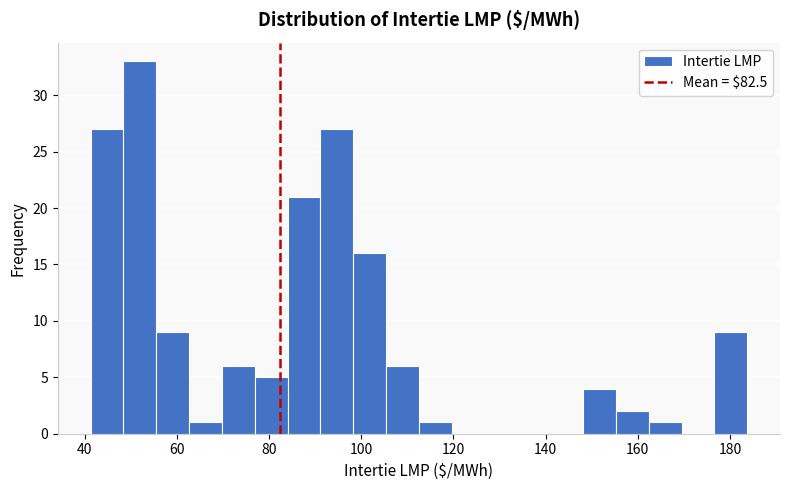

Around what value on the x-axis is the tallest bar? Give the approximate position of its centre, as read against the axis.

52